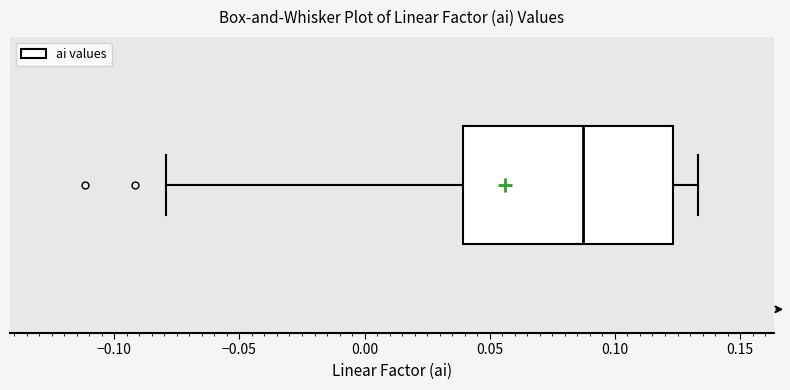

Read this box plot against the x-axis: the position of the median line, the range covered by the box, and the ends of both whiskers. The values are not printed on the chart, so give them approximately, as read against the axis.

median 0.085, box 0.040 to 0.125, whiskers -0.080 to 0.135